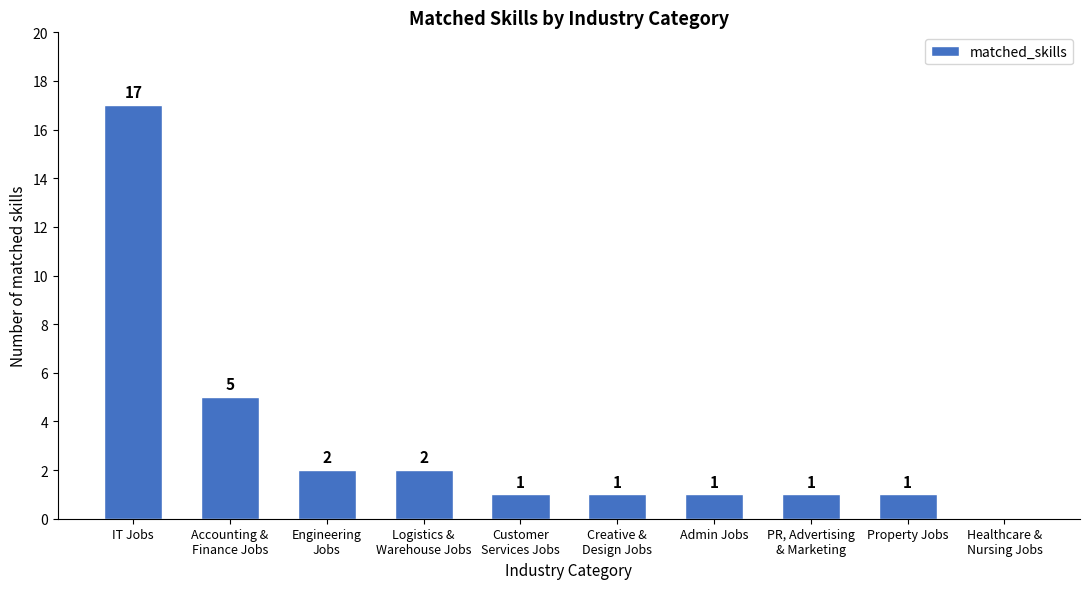

What is the change in value from Accounting &
Finance Jobs to Logistics &
Warehouse Jobs?

-3